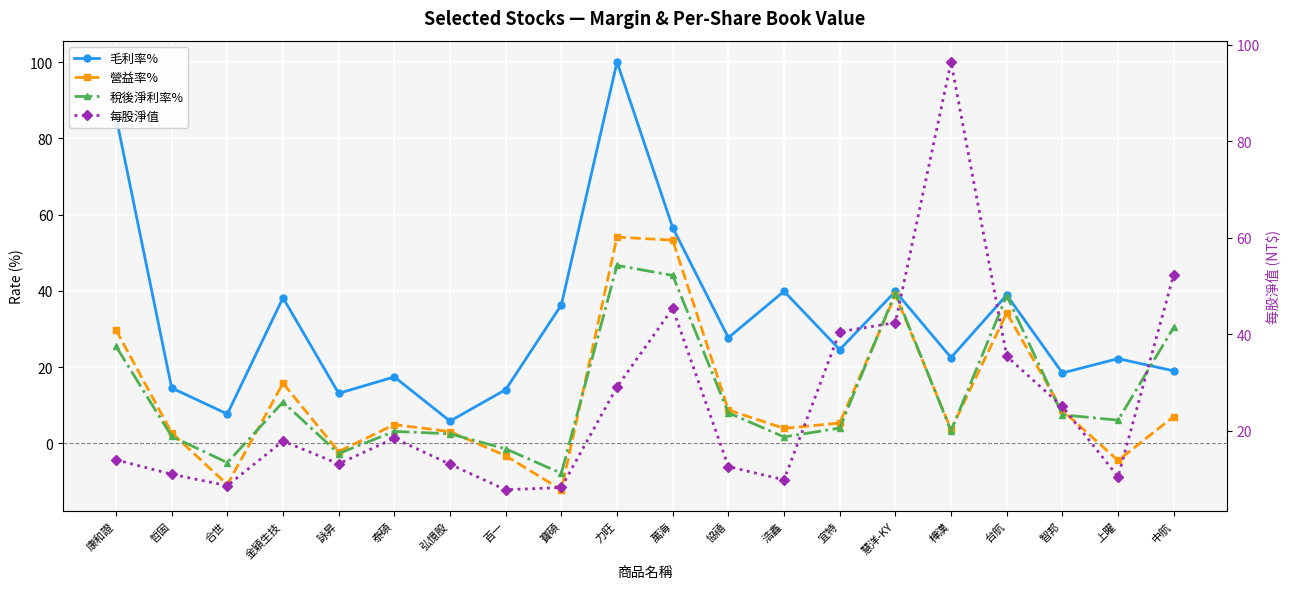

What is the total value across all series at 泰碩?

43.9